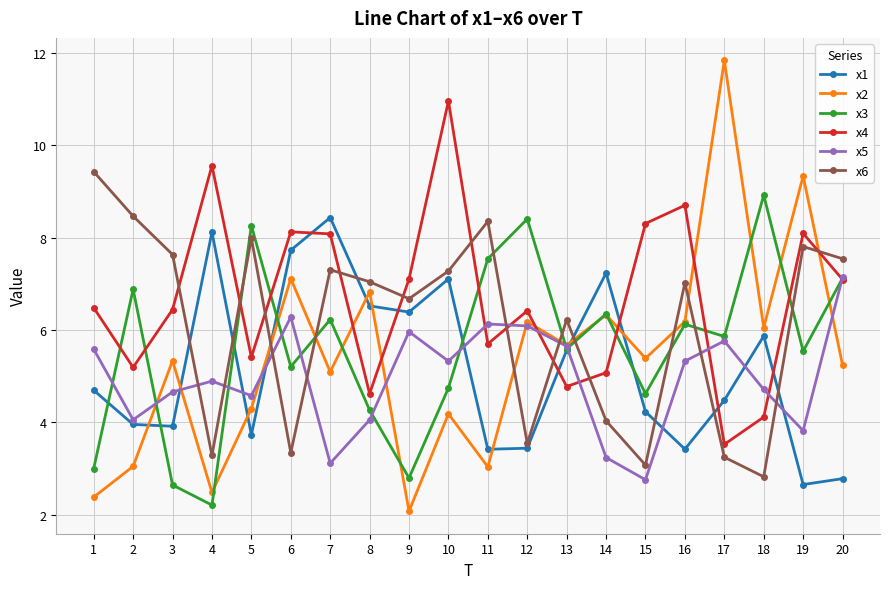

What is the minimum value shown in the chart?

2.1